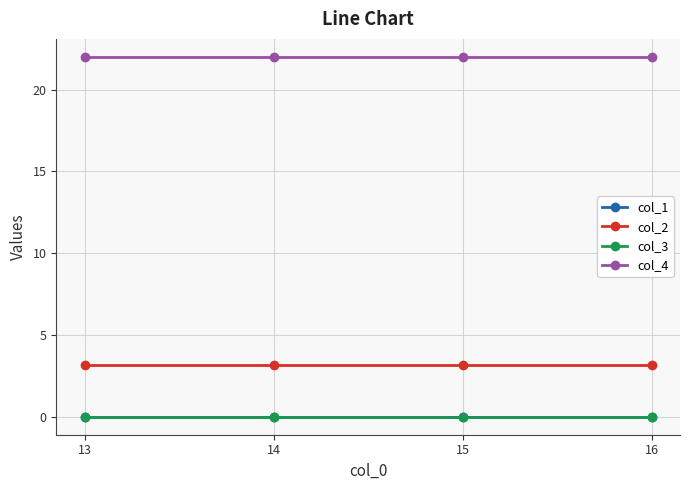

Does the chart have visible grid lines?

Yes